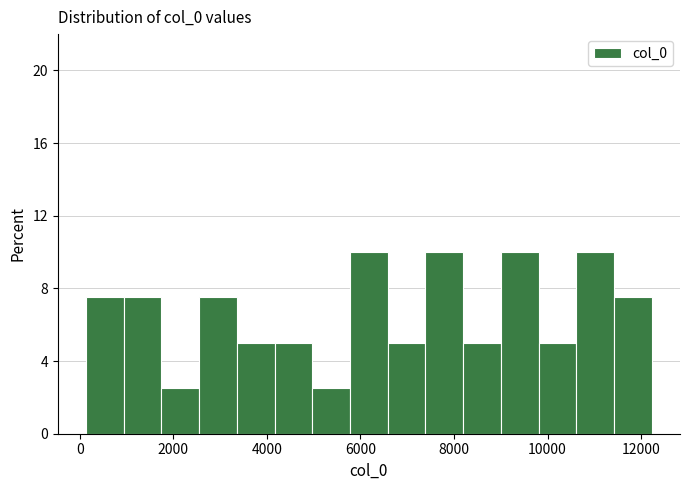

Reading left to right, transcribe this chart: for each bar, give the range it covers on the x-axis and its height. Neither the bar edges nor the heights are printed on the chart, so give them approximately, as read against the axes.

200 to 1000: 7.5
1000 to 1800: 7.5
1800 to 2600: 2.5
2600 to 3400: 7.5
3400 to 4200: 5.0
4200 to 5000: 5.0
5000 to 5800: 2.5
5800 to 6600: 10.0
6600 to 7400: 5.0
7400 to 8200: 10.0
8200 to 9000: 5.0
9000 to 9800: 10.0
9800 to 10600: 5.0
10600 to 11400: 10.0
11400 to 12200: 7.5